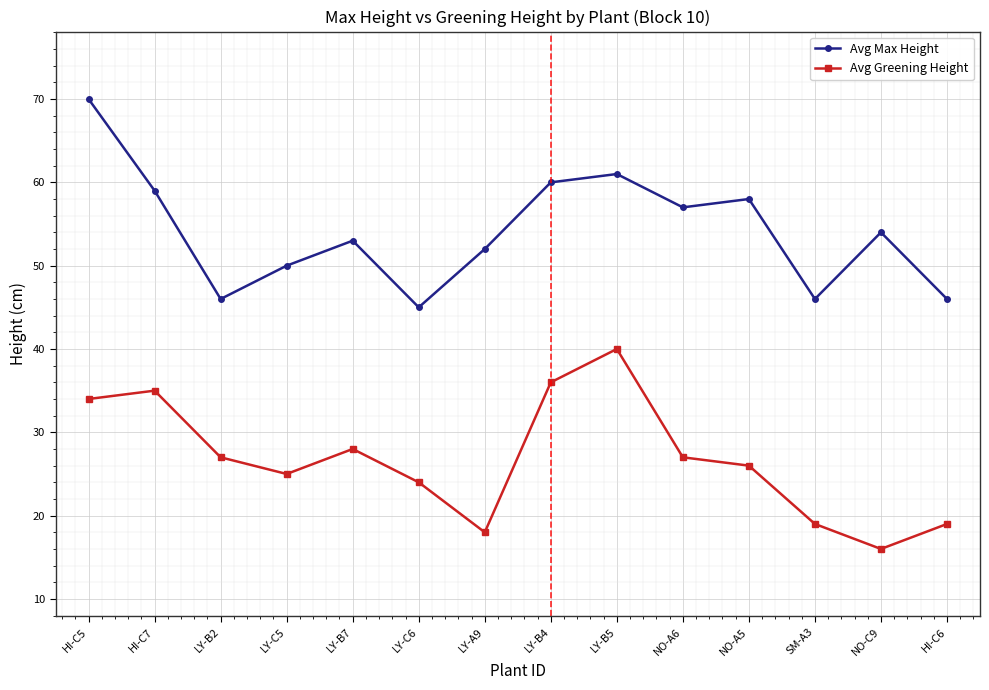

What is the smallest value displayed?

16